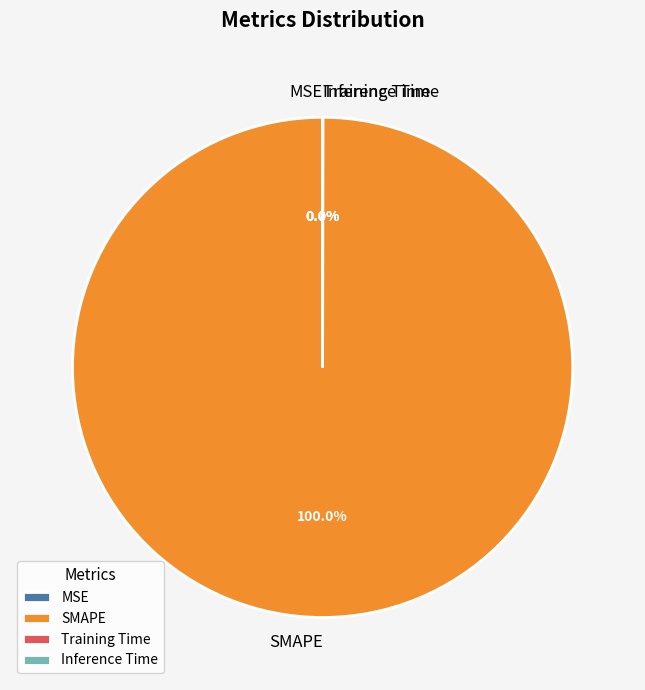

Which category has the biggest portion of the pie?

SMAPE